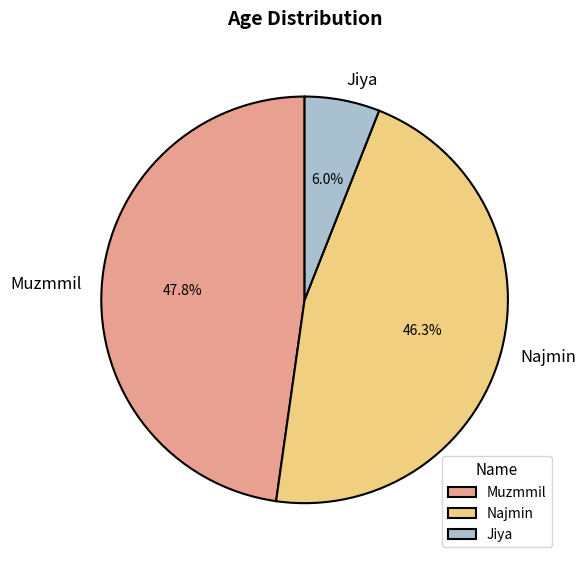

Is there any slice that represents more than half of the pie?

No